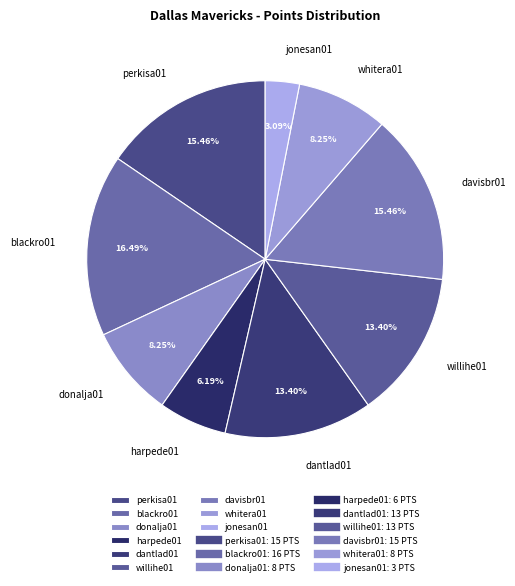

What is the ratio of the value at blackro01 to the value at davisbr01?

1.1